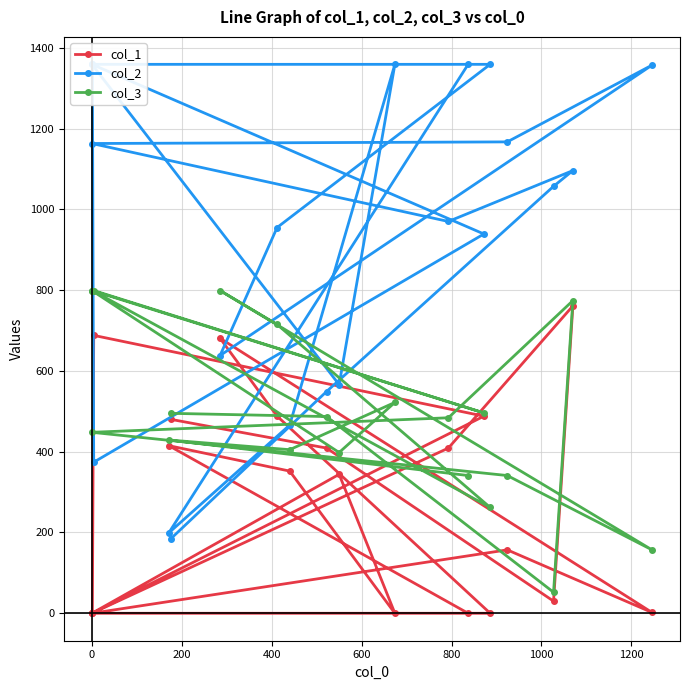

True or false: col_2 and col_1 cross at least once.

True